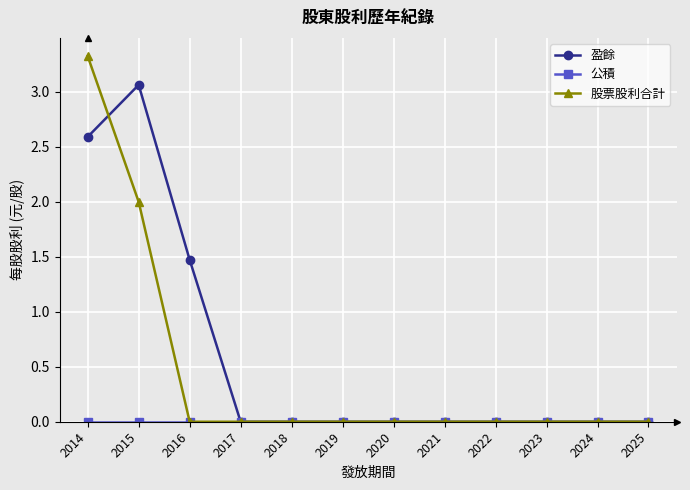

What is the greatest value displayed?

3.3